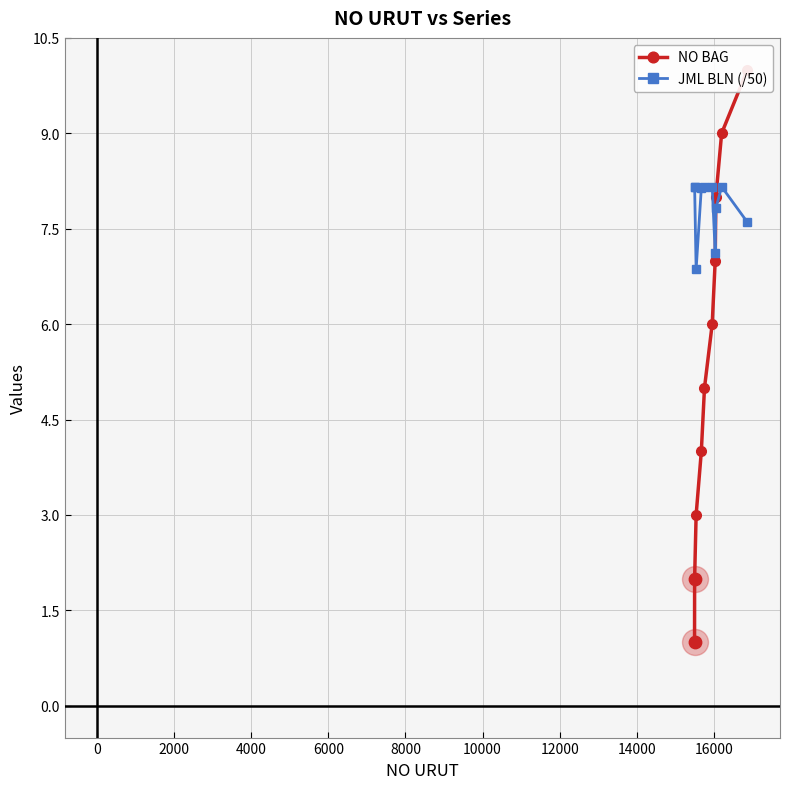

Which series has the largest total across all categories?

JML BLN (/50)